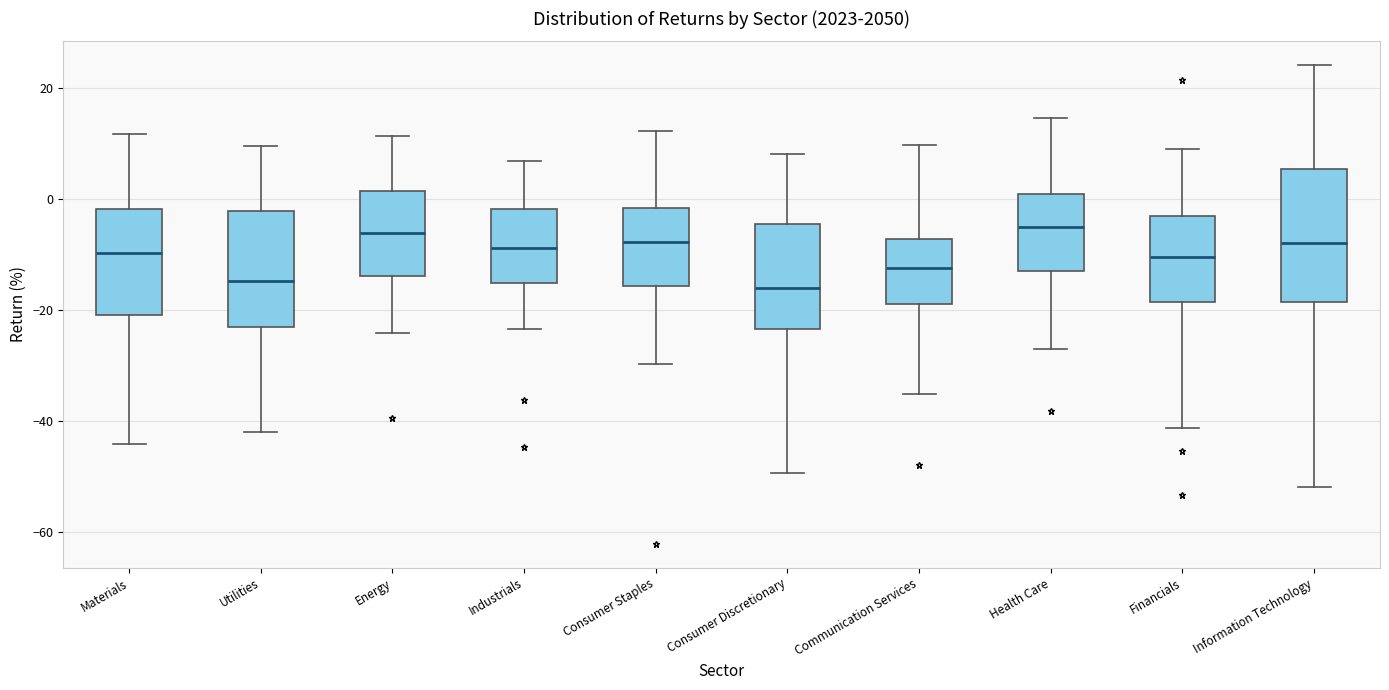

Reading left to right, transcribe this box plot: for each box, give where its median line is, the range the box spans, and where its two whiskers end, as read against the y-axis. The values are not printed on the chart, so give them approximately, as read against the axis.

Materials: median -10, box -20 to -2, whiskers -44 to 12
Utilities: median -14, box -24 to -2, whiskers -42 to 10
Energy: median -6, box -14 to 2, whiskers -24 to 12
Industrials: median -8, box -16 to -2, whiskers -24 to 6
Consumer Staples: median -8, box -16 to -2, whiskers -30 to 12
Consumer Discretionary: median -16, box -24 to -4, whiskers -50 to 8
Communication Services: median -12, box -18 to -8, whiskers -36 to 10
Health Care: median -4, box -14 to 0, whiskers -28 to 14
Financials: median -10, box -18 to -4, whiskers -42 to 8
Information Technology: median -8, box -18 to 6, whiskers -52 to 24